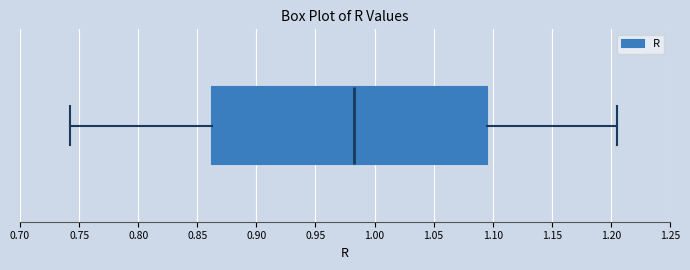

Transcribe this box plot: give where the median line is, the range the box spans, and where the two whiskers end, as read against the x-axis. The values are not printed on the chart, so give them approximately, as read against the axis.

median 0.985, box 0.860 to 1.095, whiskers 0.740 to 1.205